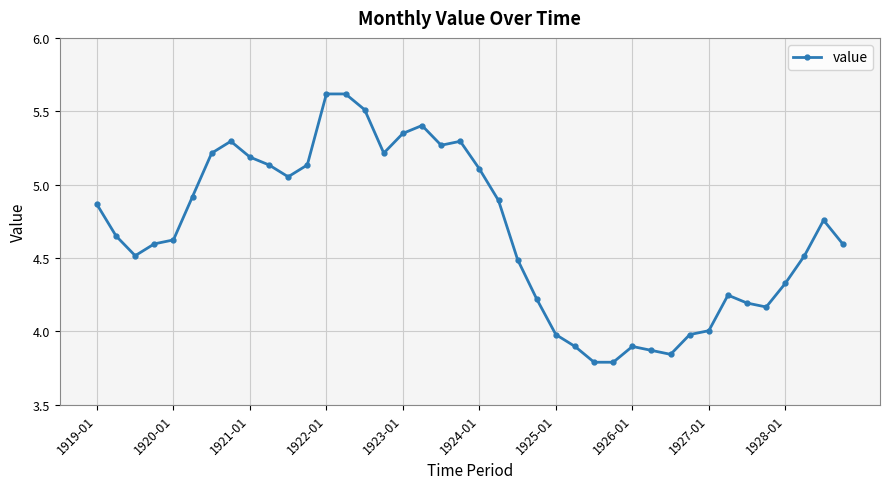

What is the difference between the maximum and minimum values?

1.8